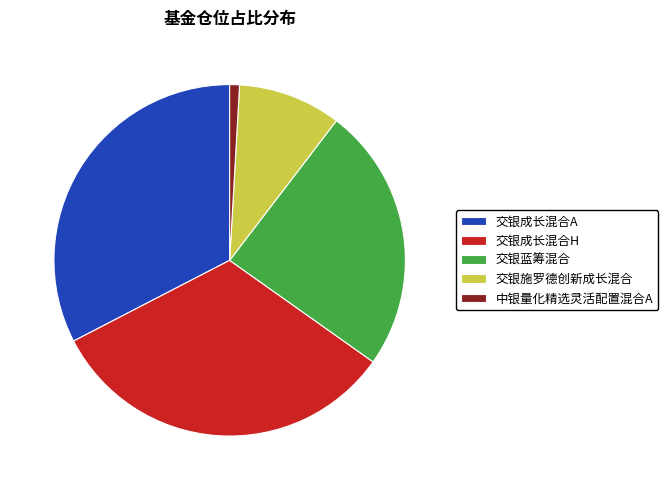

Do 交银施罗德创新成长混合 and 中银量化精选灵活配置混合A together represent more than half of the pie?

No